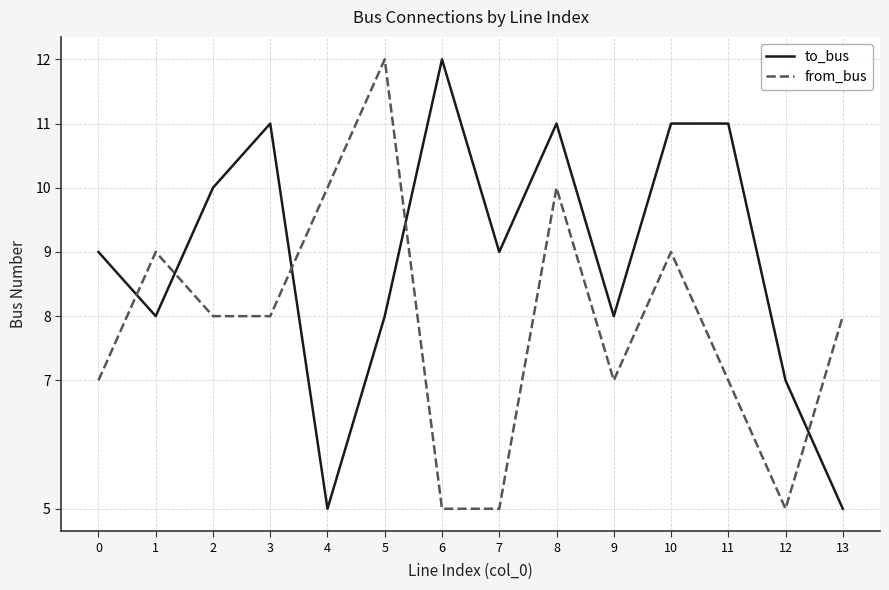

What is the maximum value for from_bus?

12